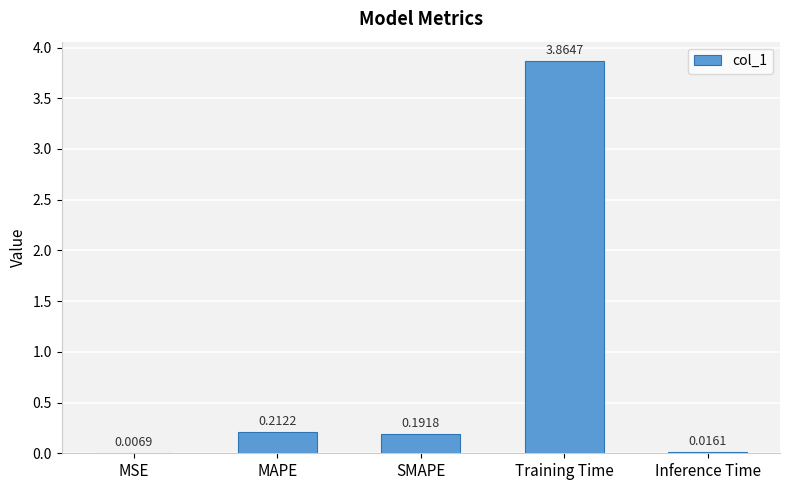

Which label corresponds to the largest value in the chart?

Training Time